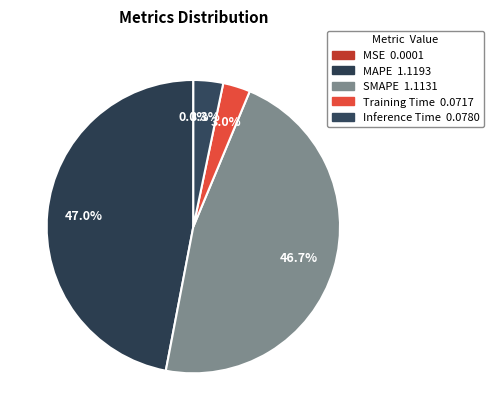

Which has a higher value, SMAPE or MAPE?

MAPE